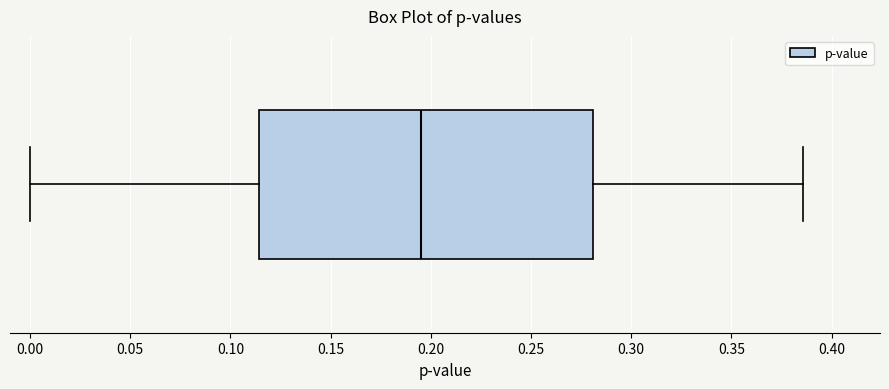

Read this box plot against the x-axis: the position of the median line, the range covered by the box, and the ends of both whiskers. The values are not printed on the chart, so give them approximately, as read against the axis.

median 0.195, box 0.115 to 0.280, whiskers 0.000 to 0.385